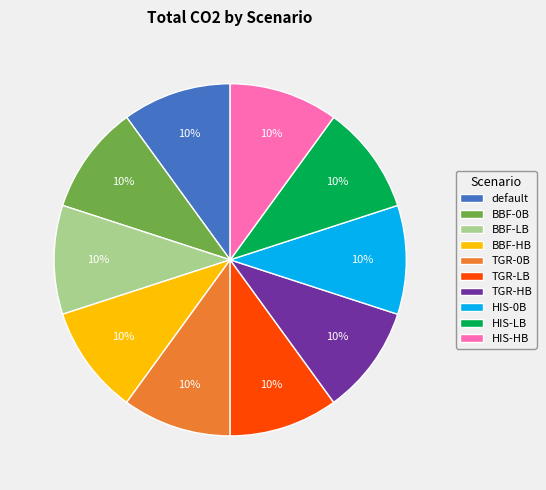

Count the number of slices in the pie.

10